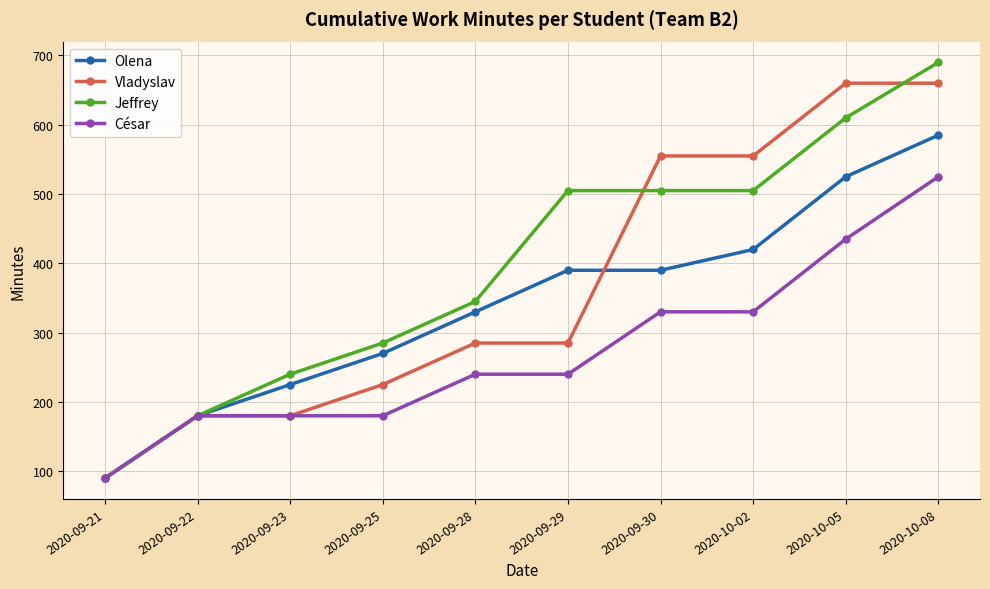

Reading left to right, extract all data points from this chart.

Olena: 2020-09-21=90	2020-09-22=180	2020-09-23=225	2020-09-25=270	2020-09-28=330	2020-09-29=390	2020-09-30=390	2020-10-02=420	2020-10-05=525	2020-10-08=585
Vladyslav: 2020-09-21=90	2020-09-22=180	2020-09-23=180	2020-09-25=225	2020-09-28=285	2020-09-29=285	2020-09-30=555	2020-10-02=555	2020-10-05=660	2020-10-08=660
Jeffrey: 2020-09-21=90	2020-09-22=180	2020-09-23=240	2020-09-25=285	2020-09-28=345	2020-09-29=505	2020-09-30=505	2020-10-02=505	2020-10-05=610	2020-10-08=690
César: 2020-09-21=90	2020-09-22=180	2020-09-23=180	2020-09-25=180	2020-09-28=240	2020-09-29=240	2020-09-30=330	2020-10-02=330	2020-10-05=435	2020-10-08=525